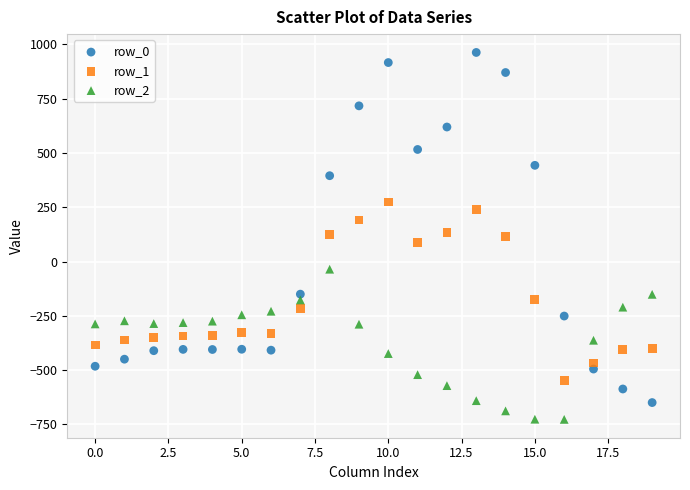

Which series has the widest spread of Y values?

row_0